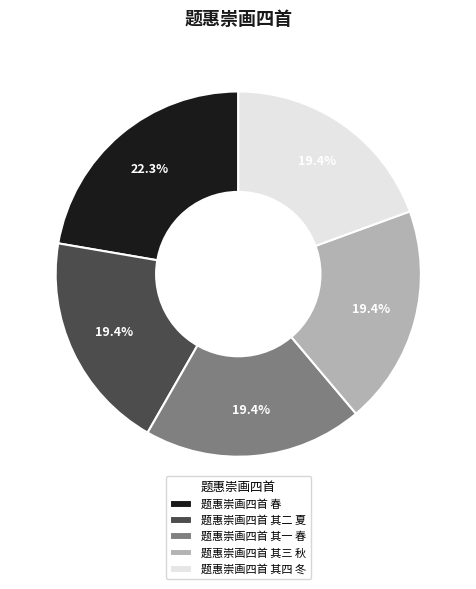

How many slices are in this pie chart?

5